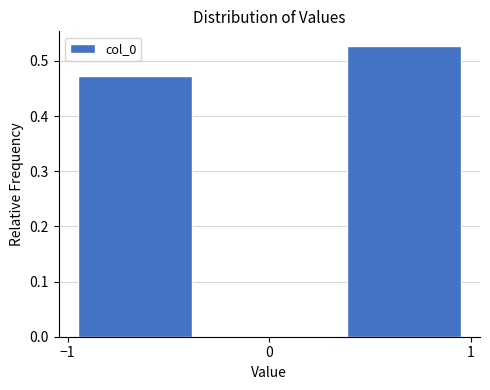

Which range on the x-axis has the tallest bar?

0.3 to 1.0